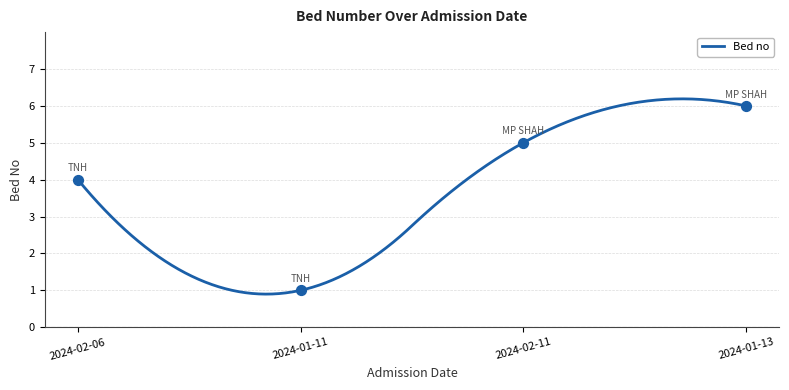

What is the ratio of the value at 2024-01-13 to the value at 2024-02-06?

1.5